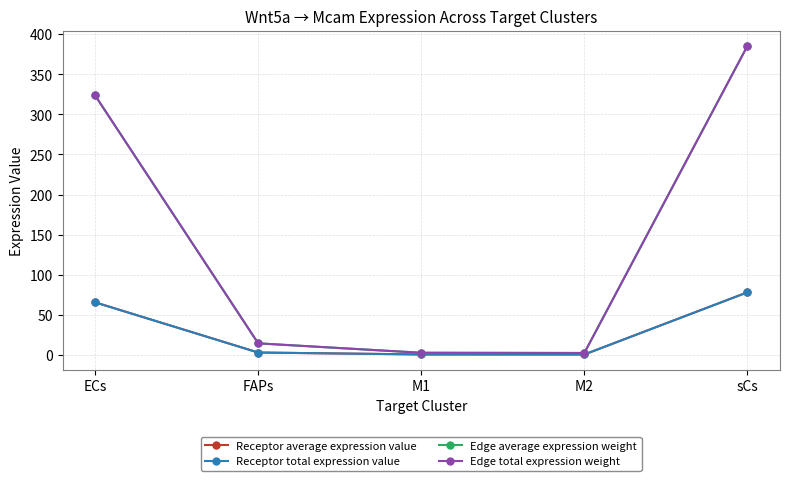

Which series has the largest range (max minus min)?

Edge average expression weight